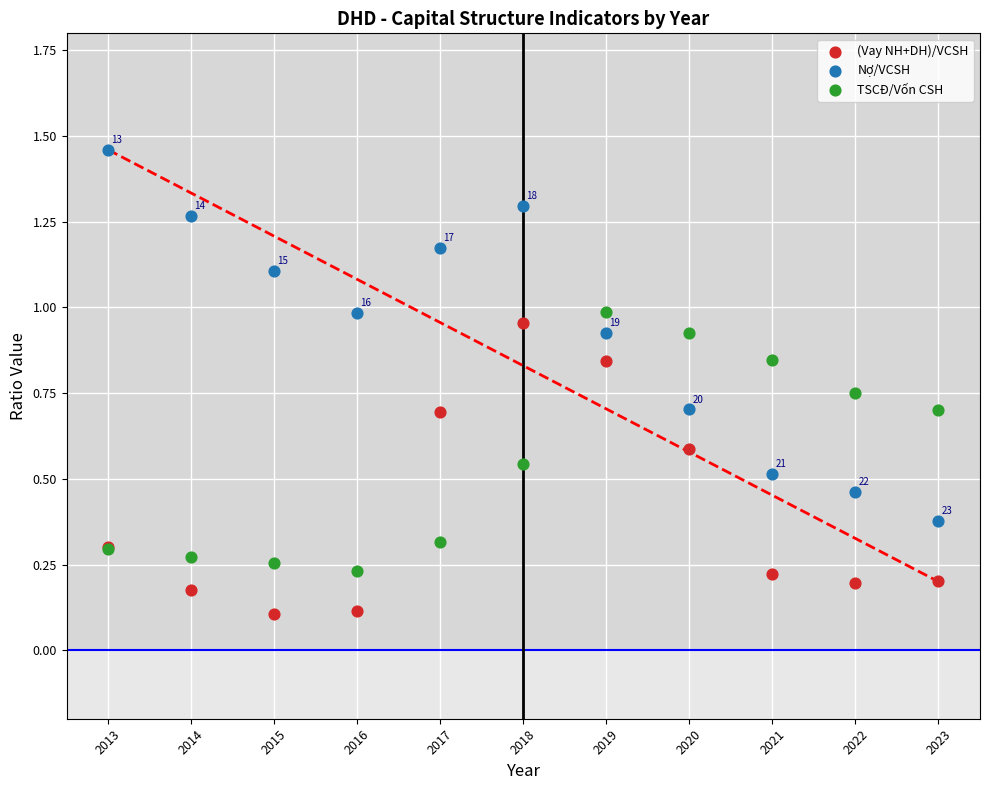

What is the X range (max minus min) for the scatter plot?

10.0